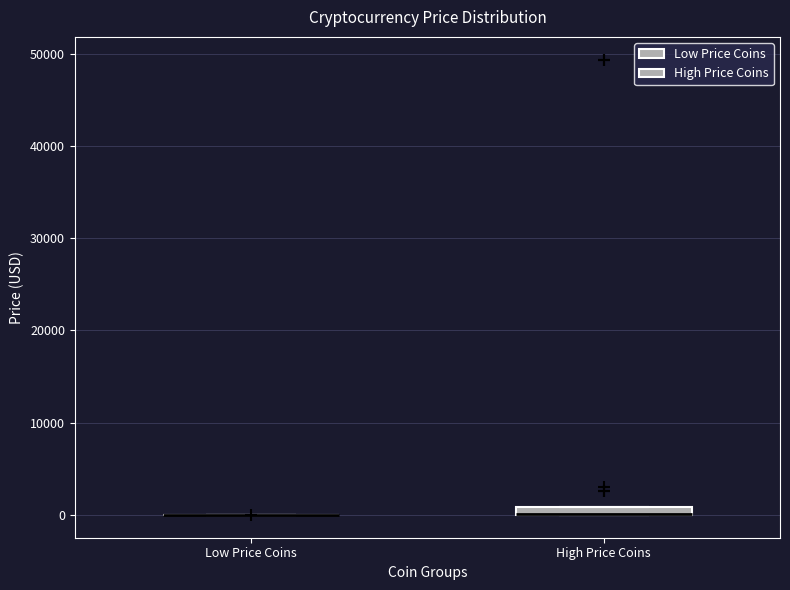

Where is the lower edge of the box for High Price Coins on the y-axis? The values are not printed on the chart, so give them approximately, as read against the axis.

0